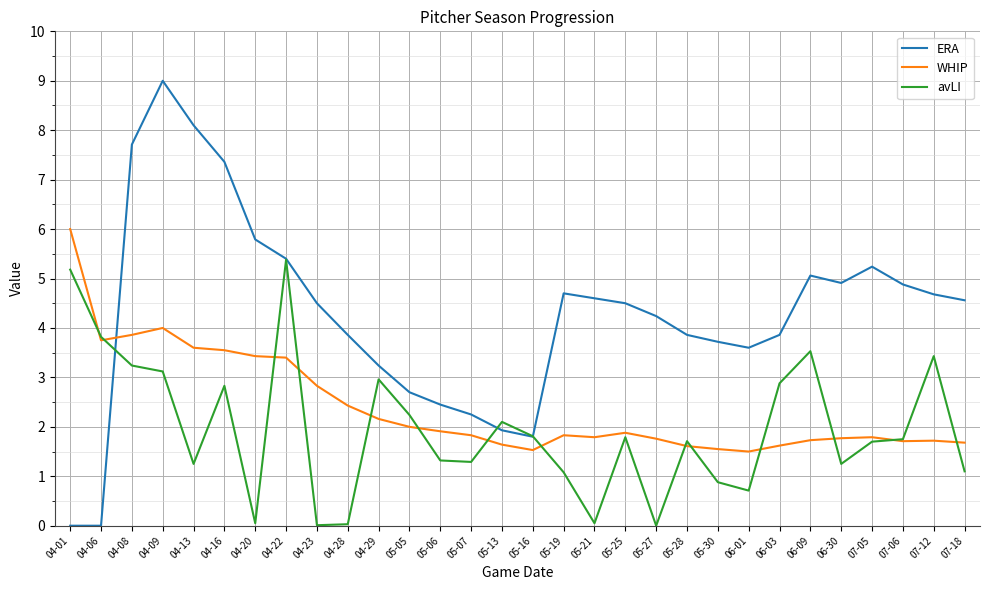

Which series changed the most between 05-27 and 07-06?

avLI